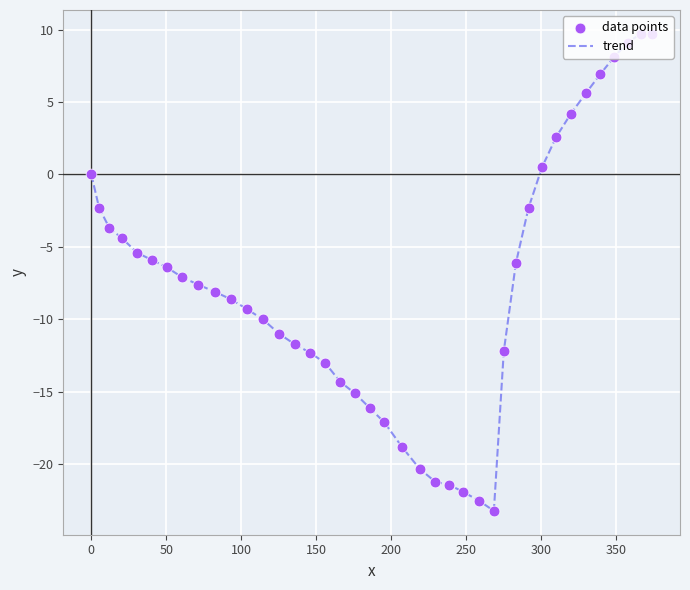

What is the greatest value displayed?

9.7